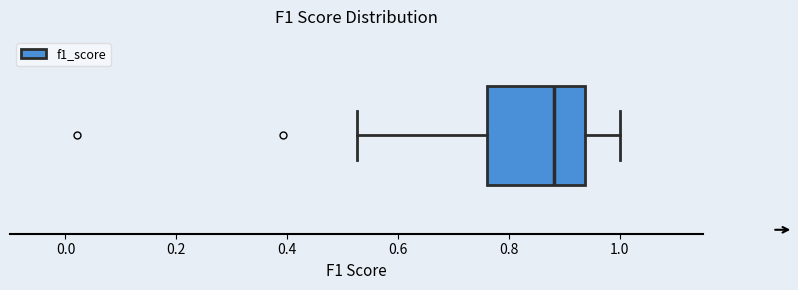

Transcribe this box plot: give where the median line is, the range the box spans, and where the two whiskers end, as read against the x-axis. The values are not printed on the chart, so give them approximately, as read against the axis.

median 0.88, box 0.76 to 0.94, whiskers 0.52 to 1.00